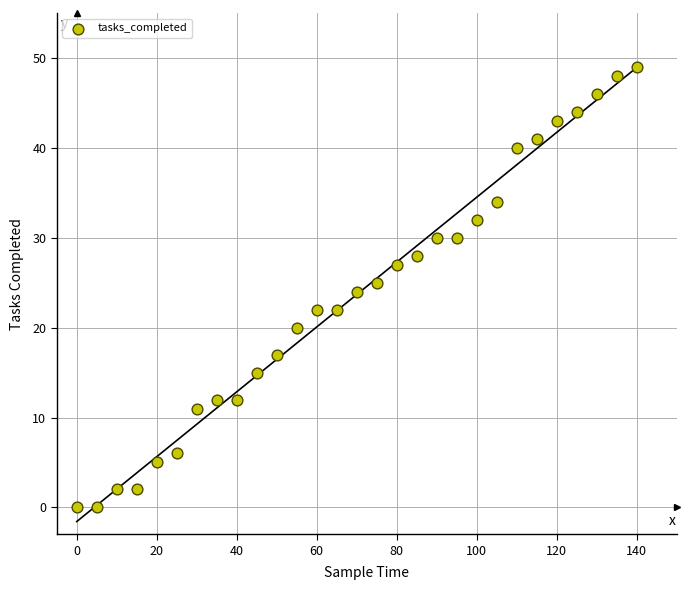

List the coordinates of all points as (Y, X) pairs, reading left to right.

(0, 0)  (0, 5)  (2, 10)  (2, 15)  (5, 20)  (6, 25)  (11, 30)  (12, 35)  (12, 40)  (15, 45)  (17, 50)  (20, 55)  (22, 60)  (22, 65)  (24, 70)  (25, 75)  (27, 80)  (28, 85)  (30, 90)  (30, 95)  (32, 100)  (34, 105)  (40, 110)  (41, 115)  (43, 120)  (44, 125)  (46, 130)  (48, 135)  (49, 140)